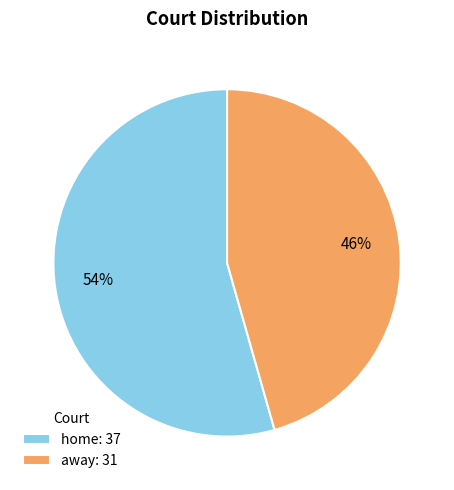

To the nearest percent, what is the average slice percentage?

50%